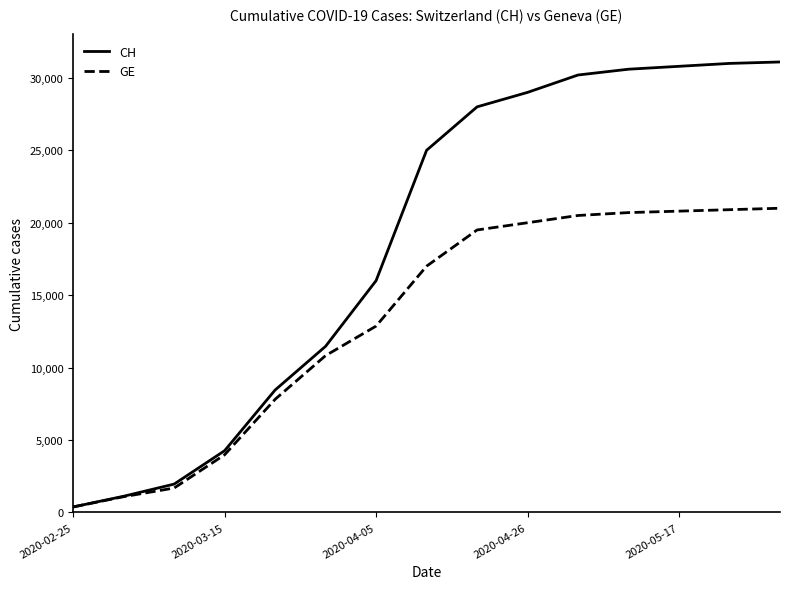

List the series in order of their peak value, highest first.

CH, GE